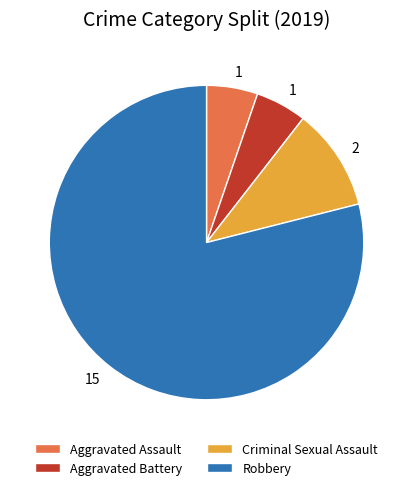

Which slice is the largest?

Robbery